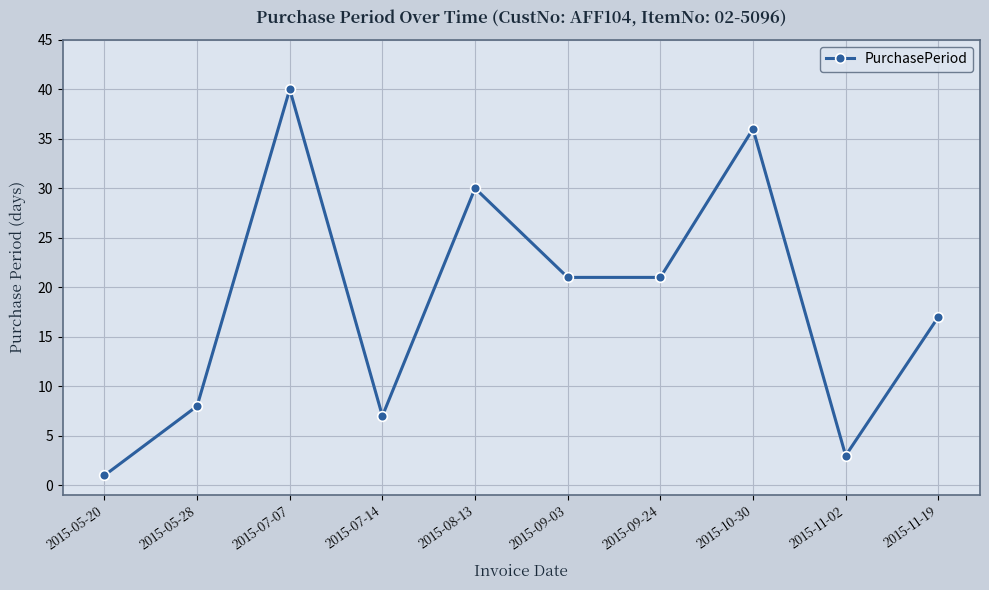

What position from the right is 2015-07-07?

8